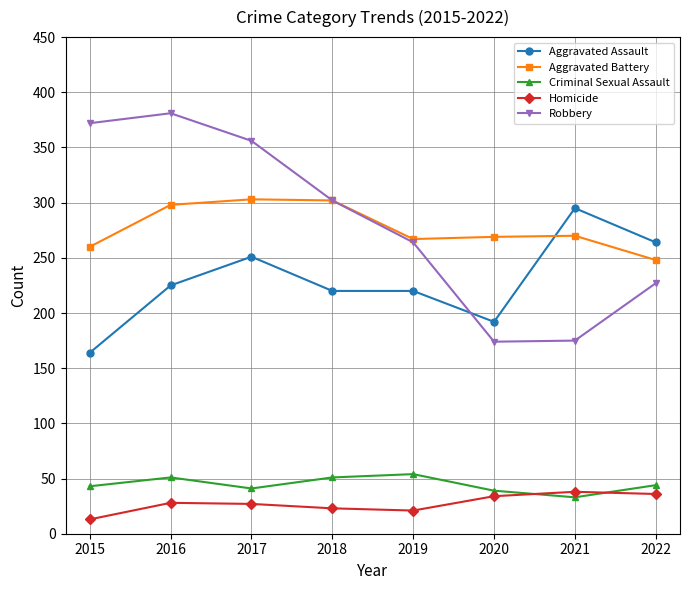

True or false: Aggravated Assault and Criminal Sexual Assault cross at least once.

False